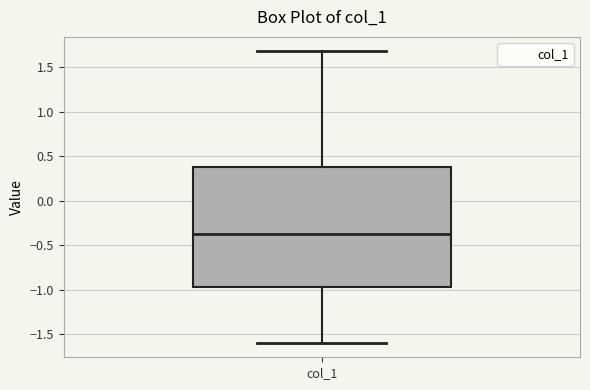

Where does the median line of the box for col_1 sit on the y-axis? The values are not printed on the chart, so give them approximately, as read against the axis.

-0.35